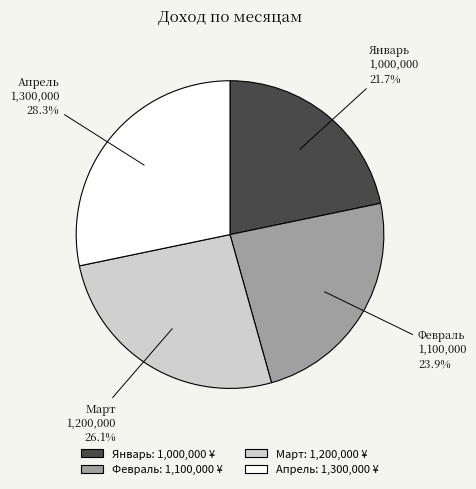

The Март slice represents 26% of the pie. True or false?

True